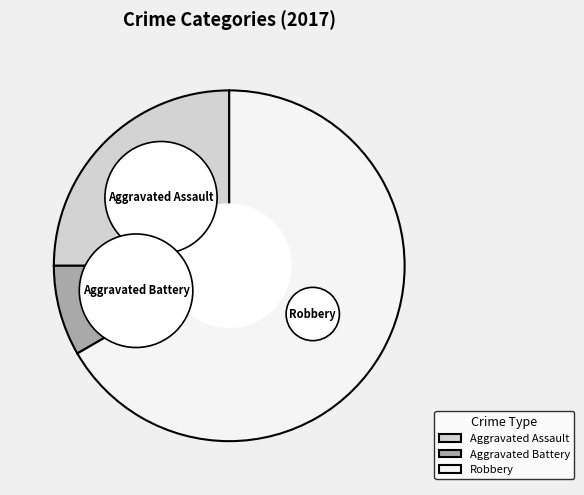

To the nearest percent, what is the average slice percentage?

33%